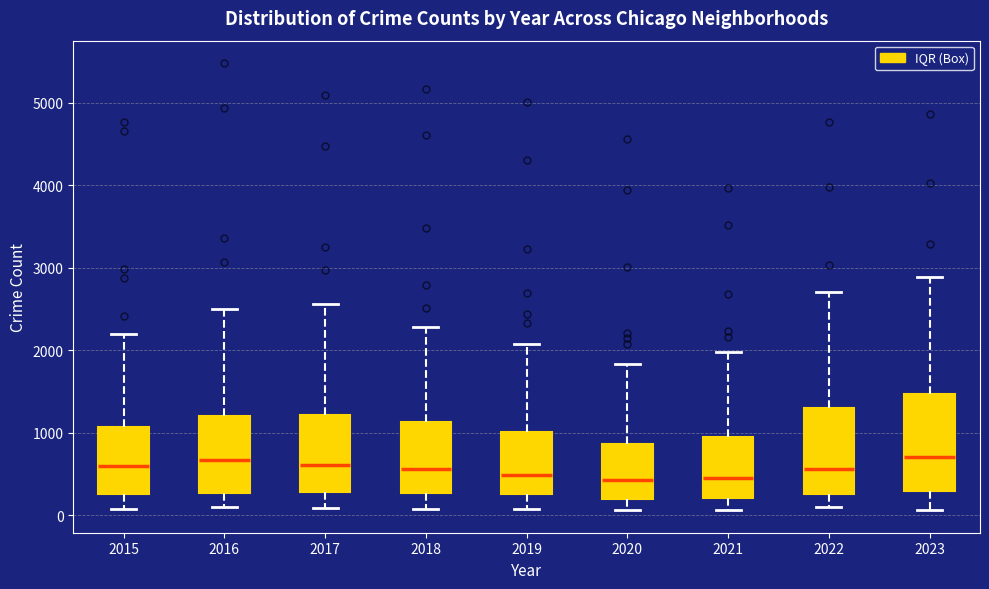

Reading left to right, transcribe this box plot: for each box, give where its median line is, the range the box spans, and where its two whiskers end, as read against the y-axis. The values are not printed on the chart, so give them approximately, as read against the axis.

2015: median 600, box 300 to 1100, whiskers 100 to 2200
2016: median 700, box 300 to 1200, whiskers 100 to 2500
2017: median 600, box 300 to 1200, whiskers 100 to 2600
2018: median 600, box 300 to 1100, whiskers 100 to 2300
2019: median 500, box 300 to 1000, whiskers 100 to 2100
2020: median 400, box 200 to 900, whiskers 100 to 1800
2021: median 500, box 200 to 900, whiskers 100 to 2000
2022: median 600, box 300 to 1300, whiskers 100 to 2700
2023: median 700, box 300 to 1500, whiskers 100 to 2900